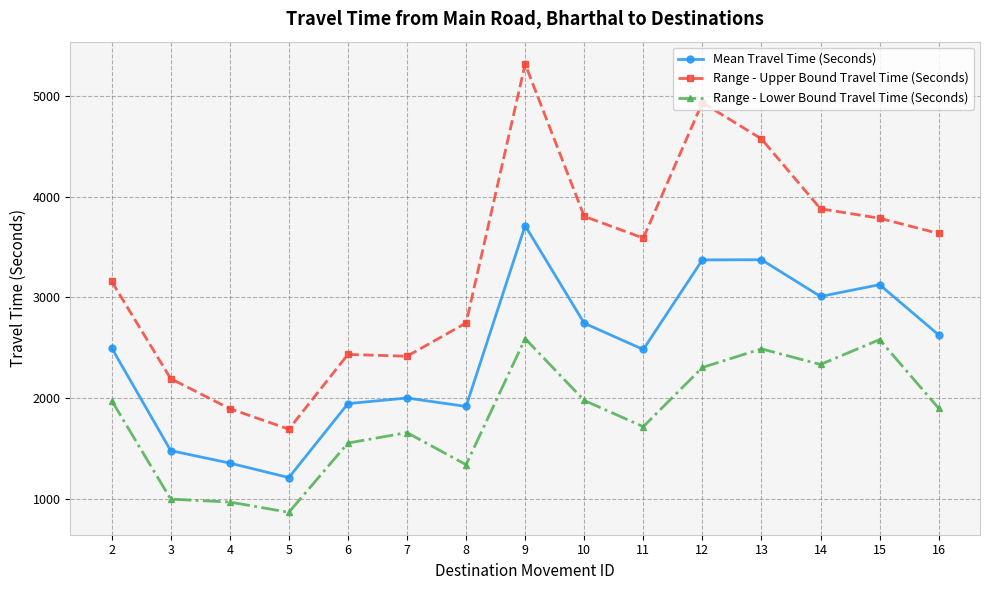

Between 8 and 13, which series saw the biggest shift?

Range - Upper Bound Travel Time (Seconds)